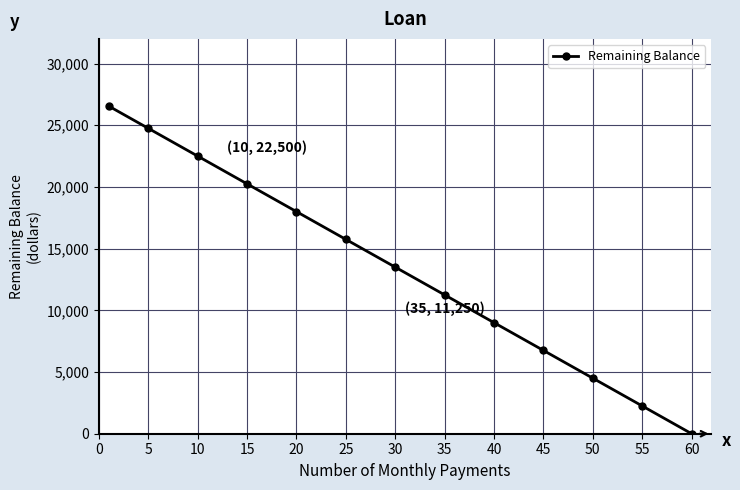

What is the difference between the maximum and minimum values?

26550